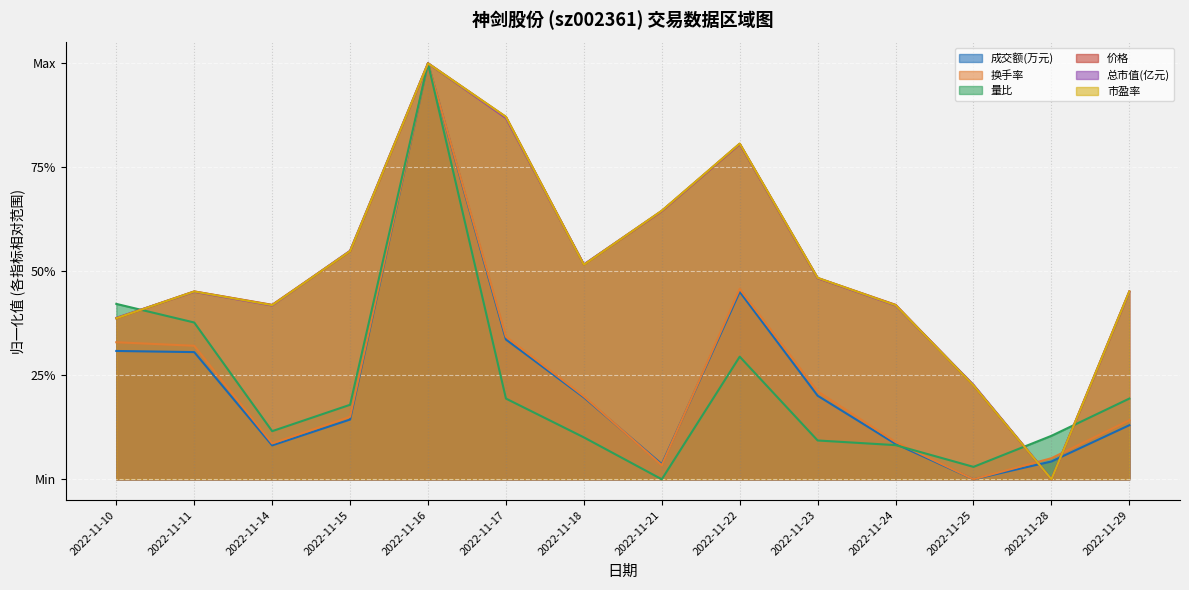

Which has a higher value, 2022-11-29 or 2022-11-21?

2022-11-29